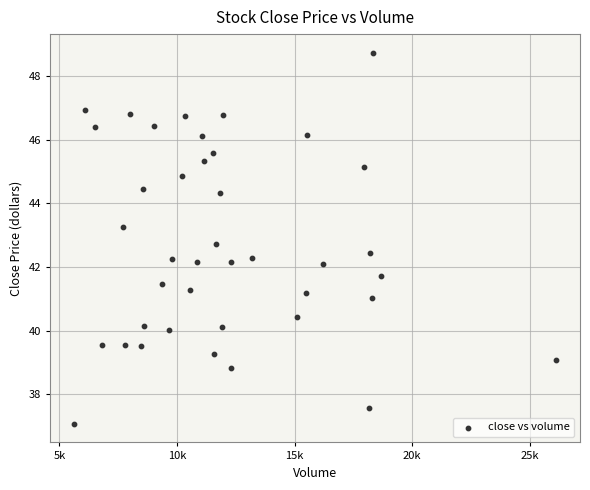

What is the range of Y values (max minus min)?

11.7